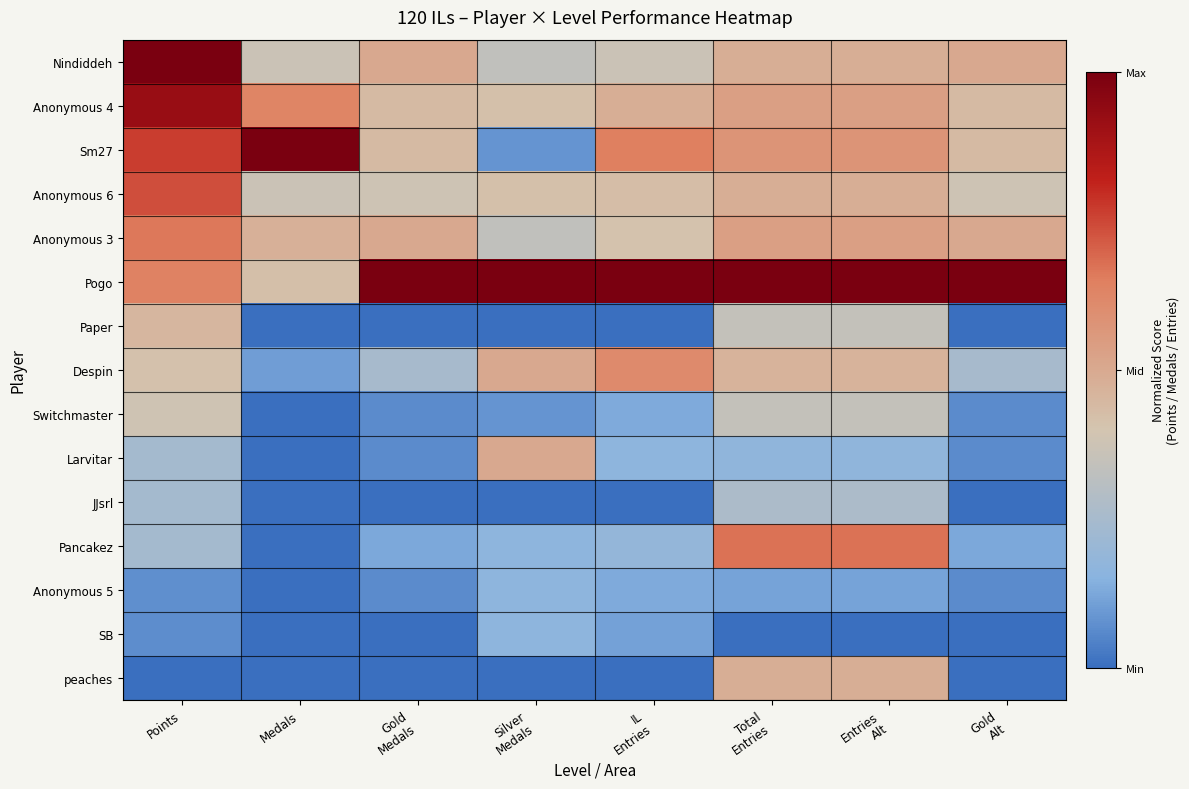

Which label corresponds to the smallest value in the chart?

Medals